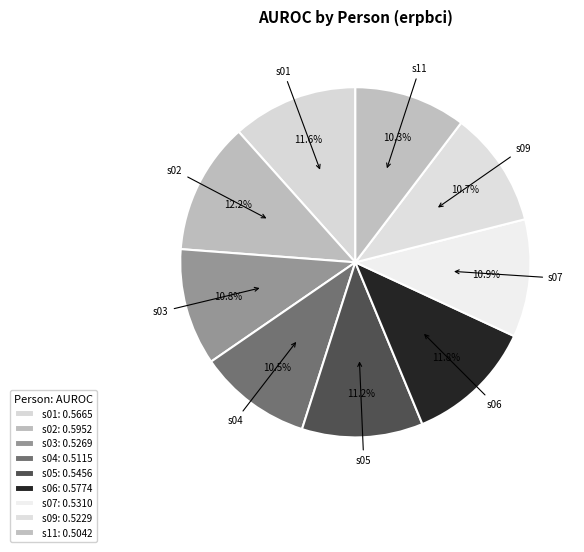

Rank the categories by value from lowest to highest.

s11, s04, s09, s03, s07, s05, s01, s06, s02